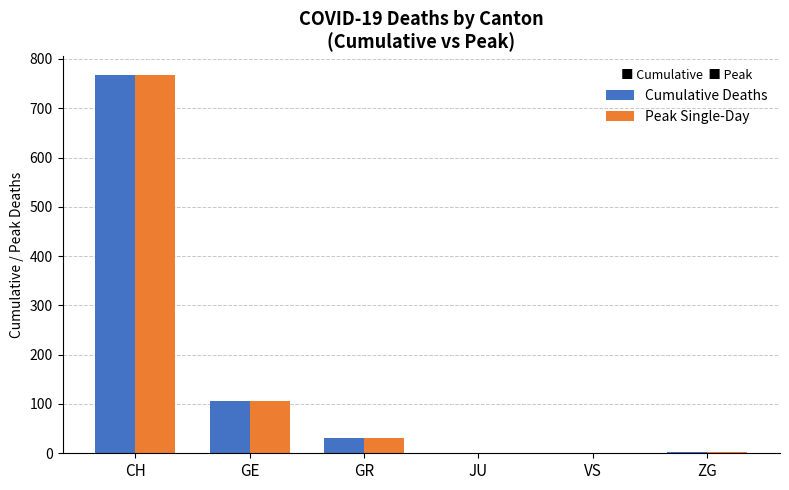

True or false: Peak Single-Day has a value of -423 at VS.

False